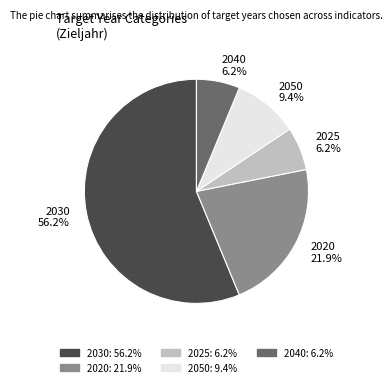

Is it true that 2050 is 17% of the pie?

False